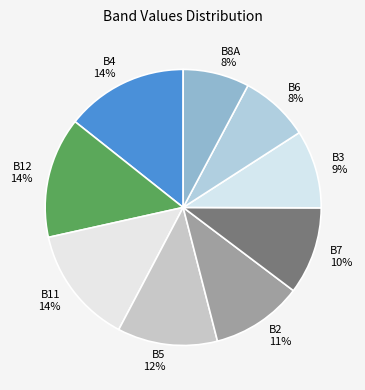

How many segments does this pie chart have?

9